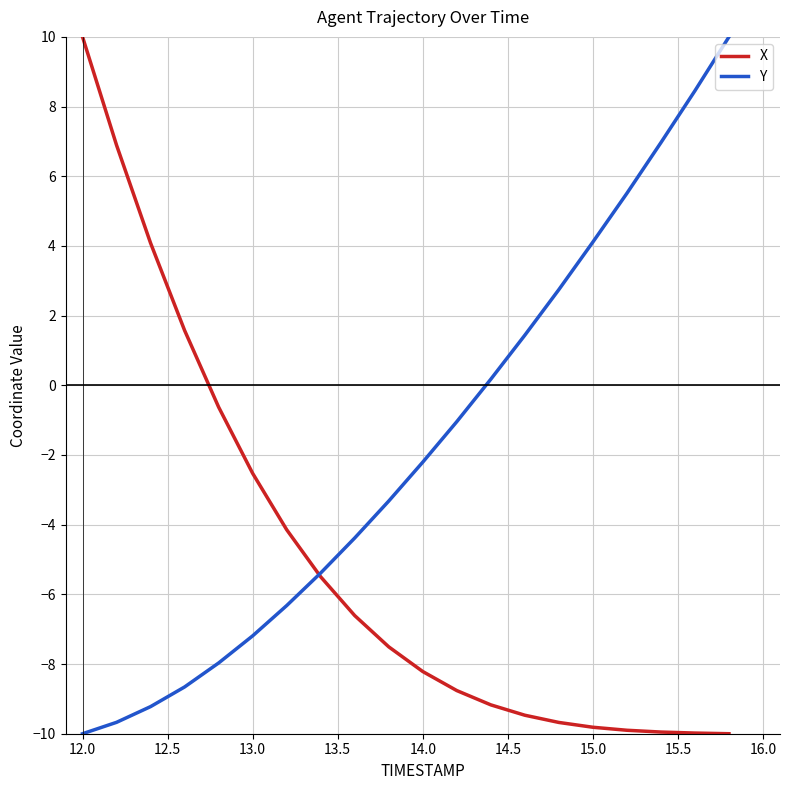

Count the number of categories in the chart.

20